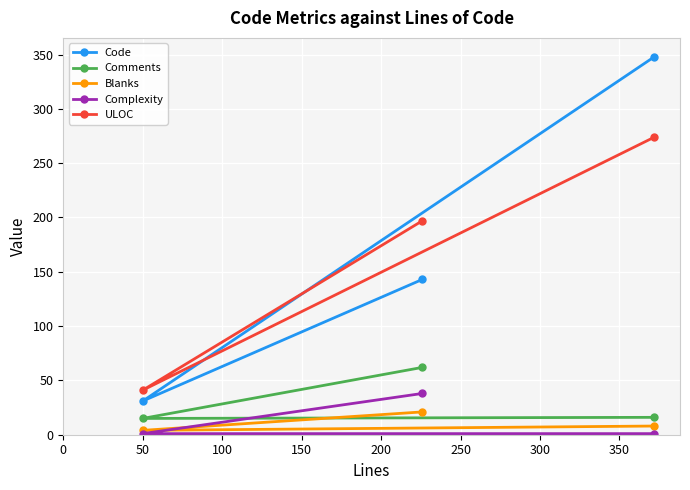

Rank the series by their maximum value, from lowest to highest.

Blanks, Complexity, Comments, ULOC, Code